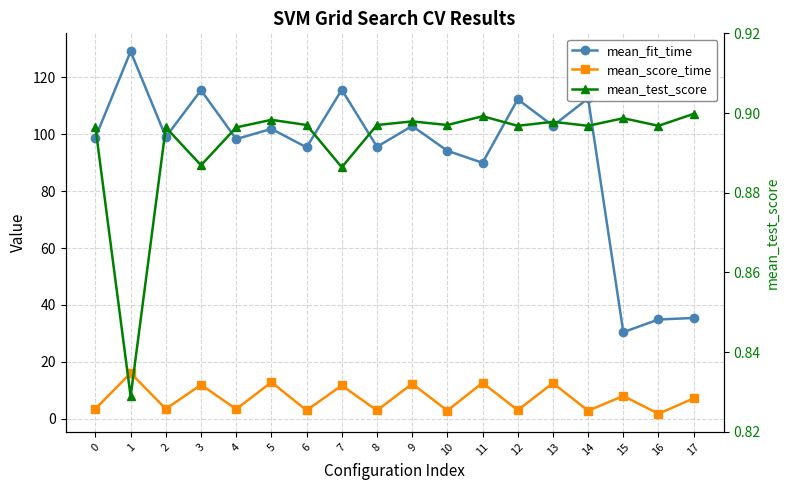

What is the sum of the mean_fit_time values at 9 and 0?

201.6